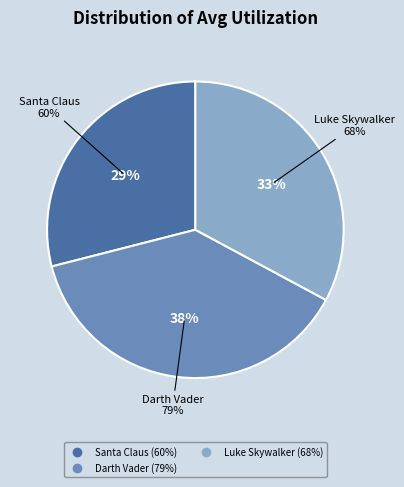

True or false: Mister Smith accounts for 0% of the total.

True